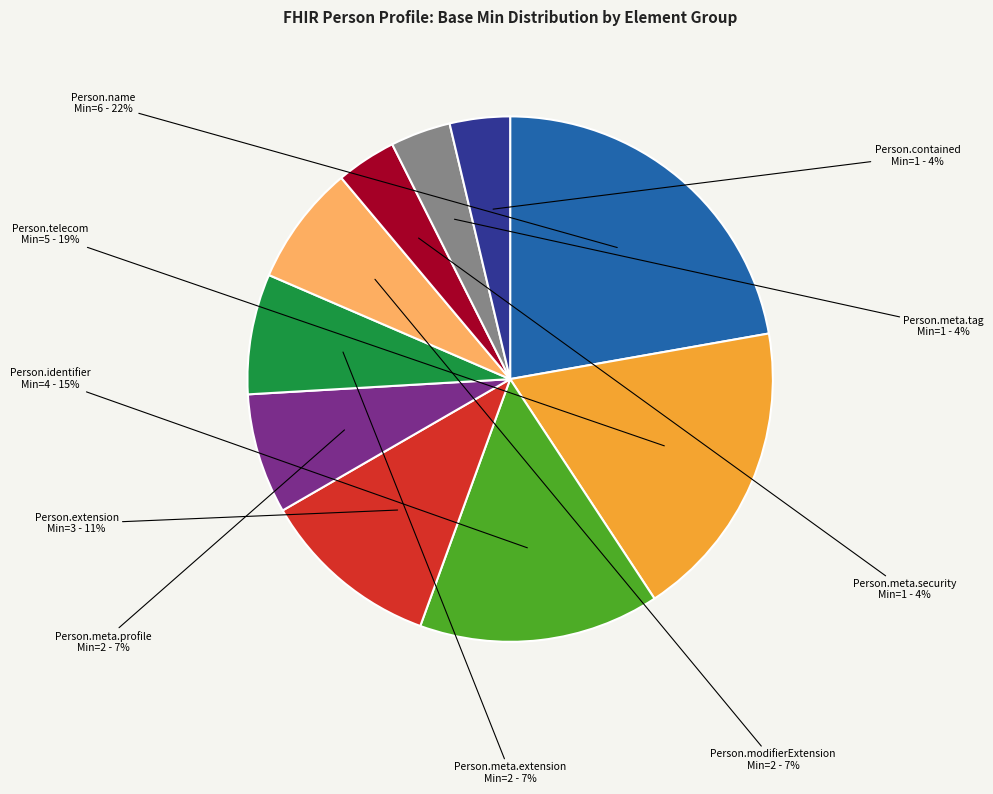

Does any single category account for the majority?

No